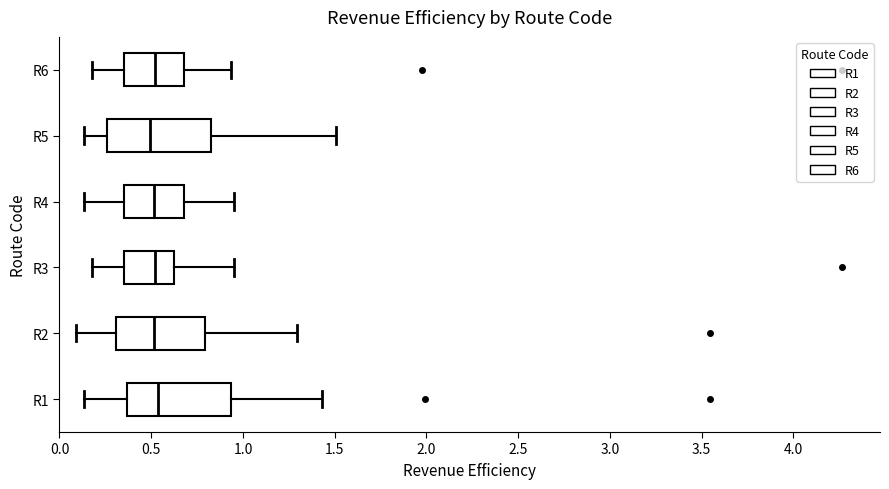

Where is the left edge of the box for R3 on the x-axis? The values are not printed on the chart, so give them approximately, as read against the axis.

0.35